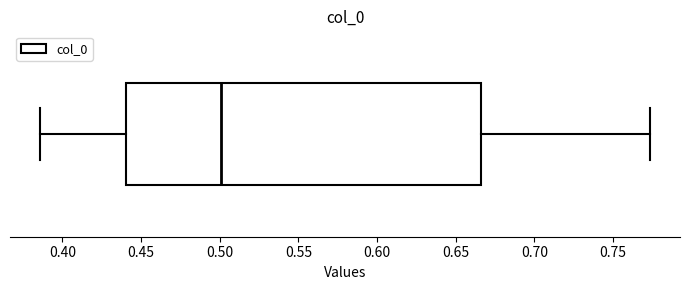

Transcribe this box plot: give where the median line is, the range the box spans, and where the two whiskers end, as read against the x-axis. The values are not printed on the chart, so give them approximately, as read against the axis.

median 0.500, box 0.440 to 0.665, whiskers 0.385 to 0.775